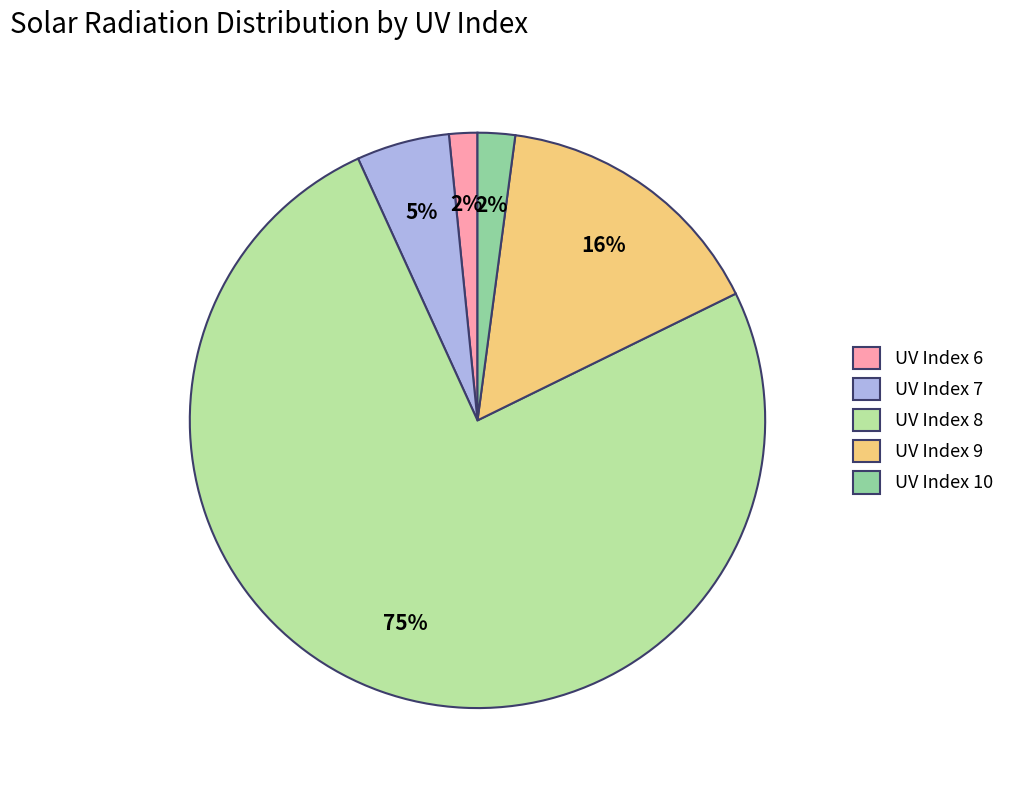

To the nearest percent, what is the difference between the UV Index 8 and UV Index 10 slice percentages?

73%